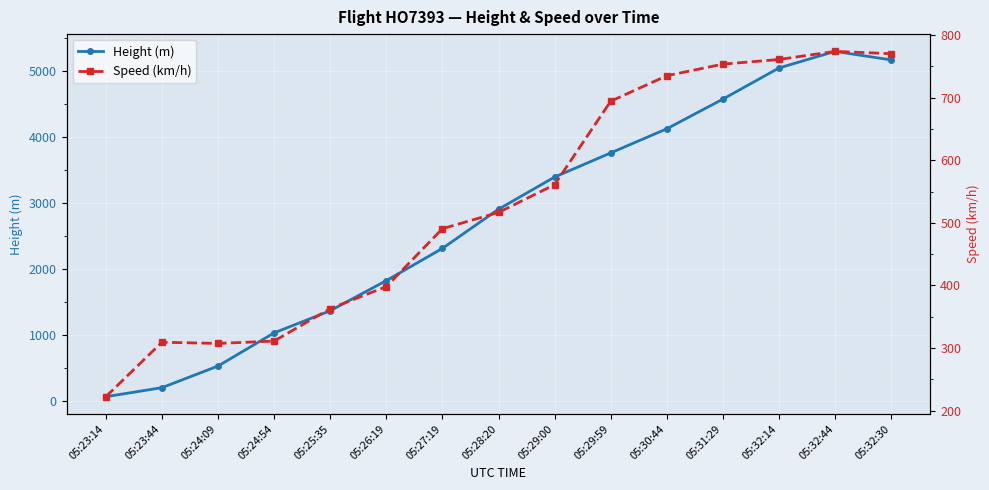

How many data points in Height (m) are above 2903?

8